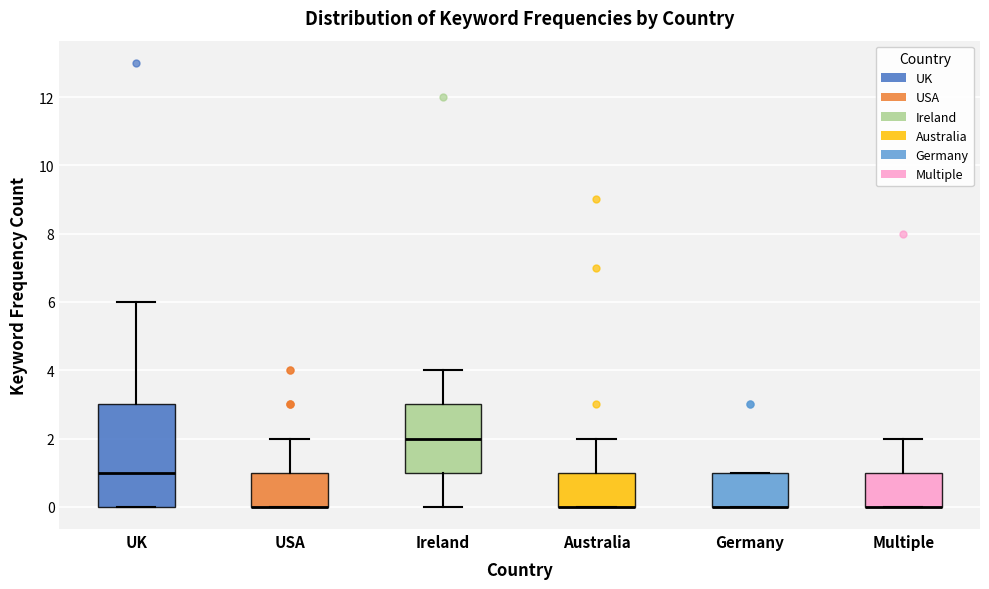

Where does the median line of the box for UK sit on the y-axis? The values are not printed on the chart, so give them approximately, as read against the axis.

1